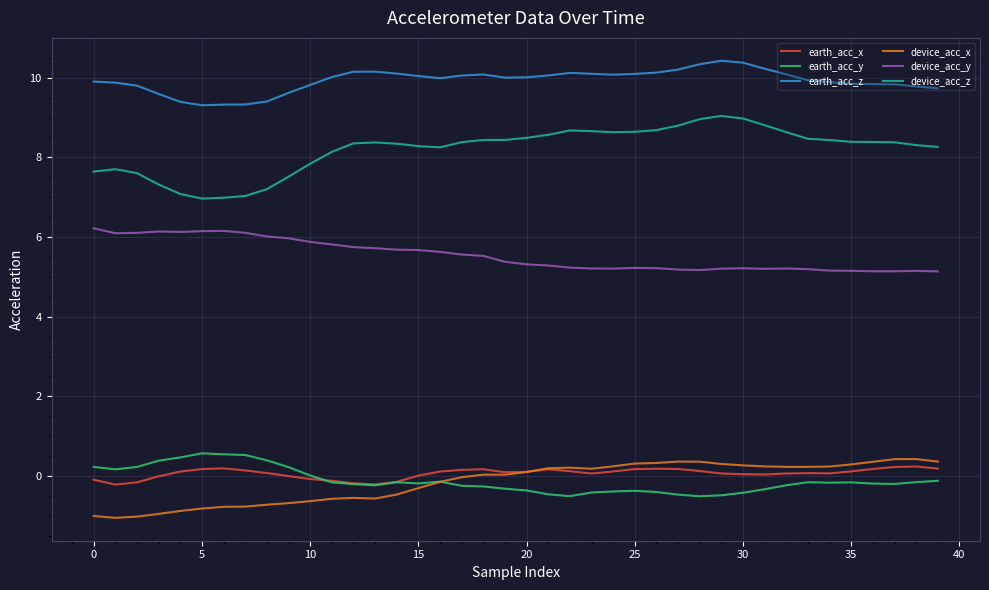

Rank the series by their maximum value, from highest to lowest.

earth_acc_z, device_acc_z, device_acc_y, earth_acc_y, device_acc_x, earth_acc_x